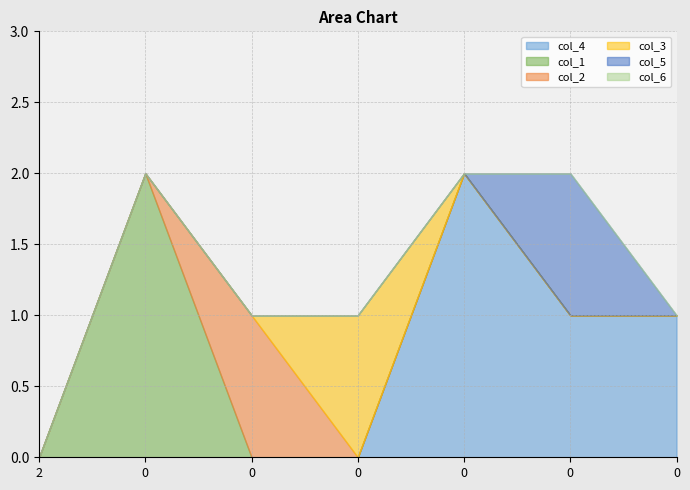

How many times do col_4 and col_3 cross each other?

1